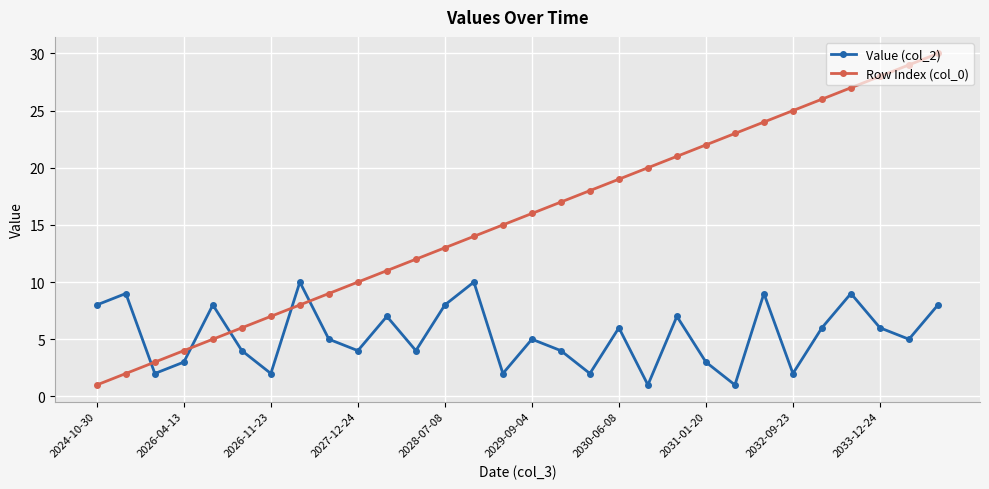

List the series in order of their overall mean, highest first.

Row Index (col_0), Value (col_2)